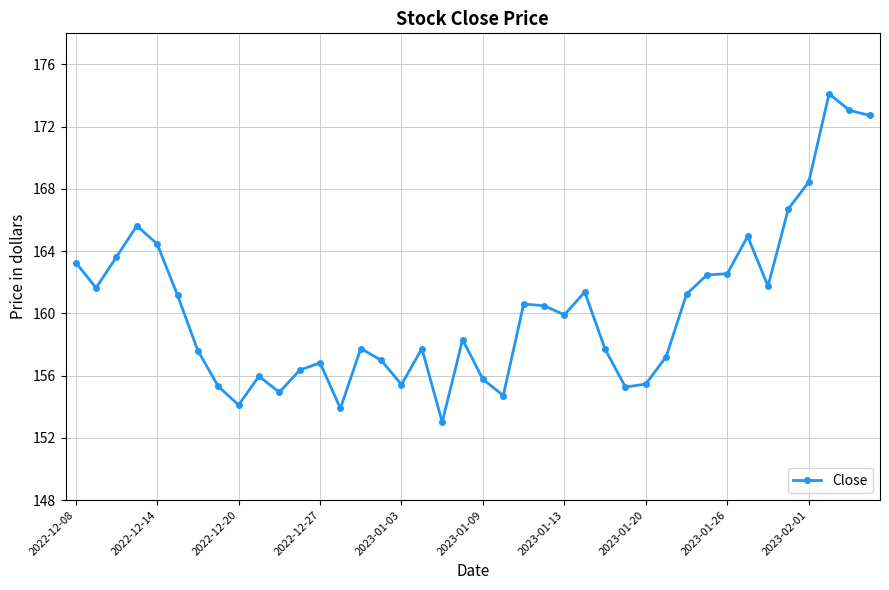

What is the greatest value displayed?

174.1